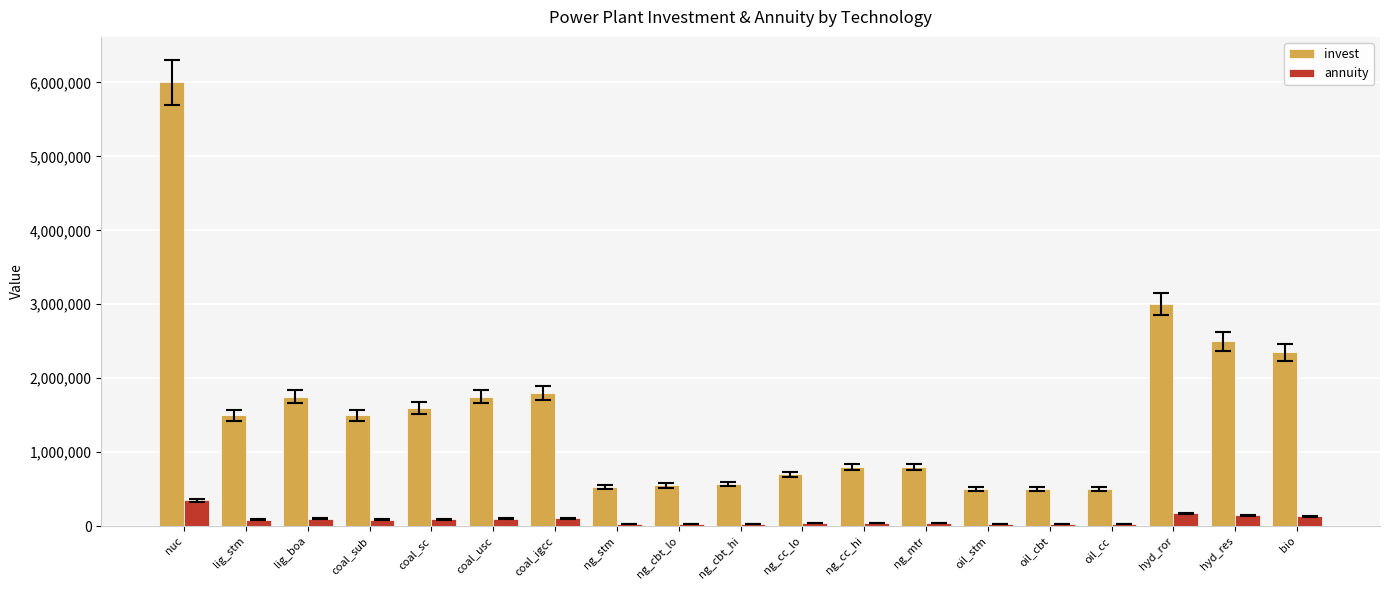

Where is annuity nearest to the value 189404?

hyd_ror